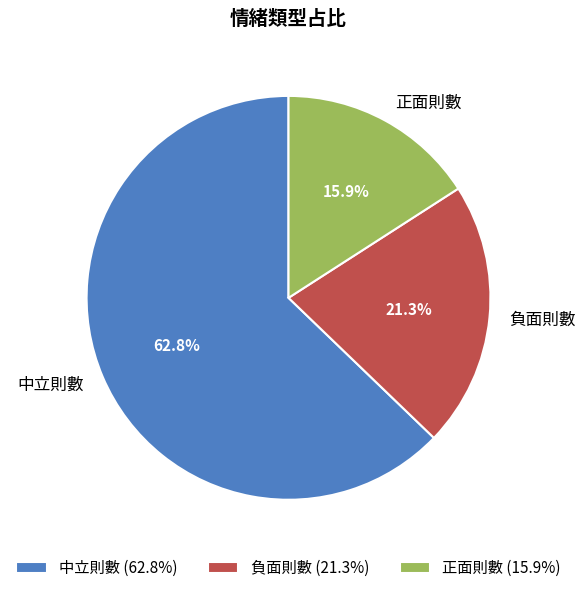

To the nearest percent, what is the difference between the 負面則數 and 中立則數 slice percentages?

42%